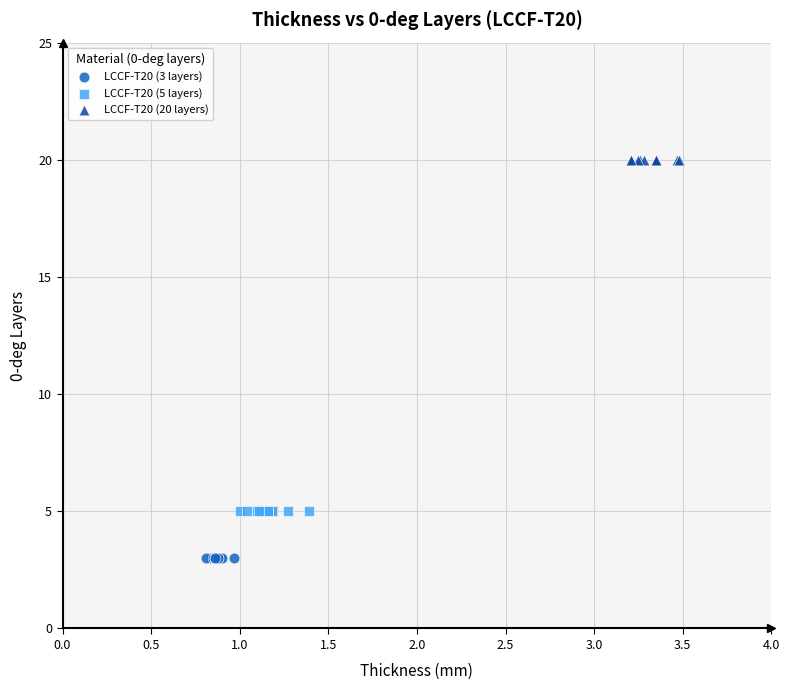

Which series reaches the maximum Y coordinate?

LCCF-T20 (20 layers)